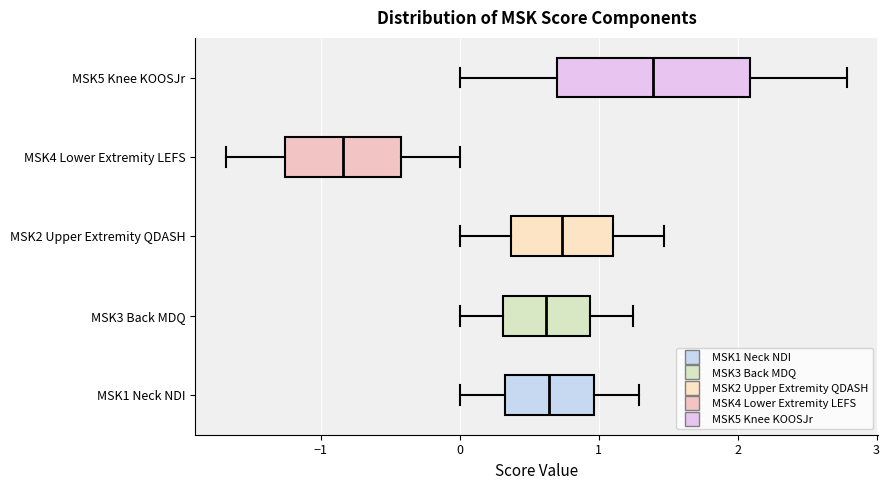

Reading bottom to top, transcribe this box plot: for each box, give where its median line is, the range the box spans, and where its two whiskers end, as read against the x-axis. The values are not printed on the chart, so give them approximately, as read against the axis.

MSK1 Neck NDI: median 0.6, box 0.3 to 1.0, whiskers 0.0 to 1.3
MSK3 Back MDQ: median 0.6, box 0.3 to 0.9, whiskers 0.0 to 1.2
MSK2 Upper Extremity QDASH: median 0.7, box 0.4 to 1.1, whiskers 0.0 to 1.5
MSK4 Lower Extremity LEFS: median -0.8, box -1.3 to -0.4, whiskers -1.7 to 0.0
MSK5 Knee KOOSJr: median 1.4, box 0.7 to 2.1, whiskers 0.0 to 2.8